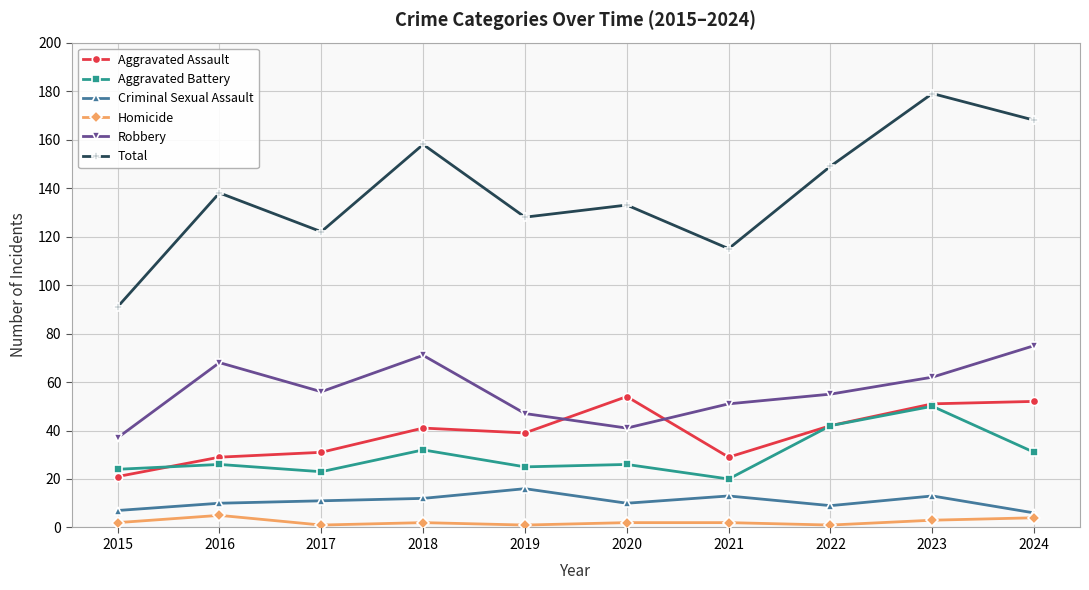

Is the value of Robbery at 2022 greater than the value of Total at 2024?

No